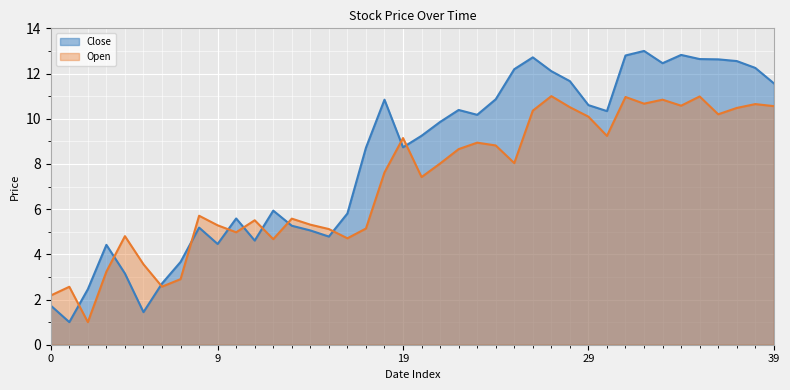

What is the value of the Close point at the 16th from the left?

4.8